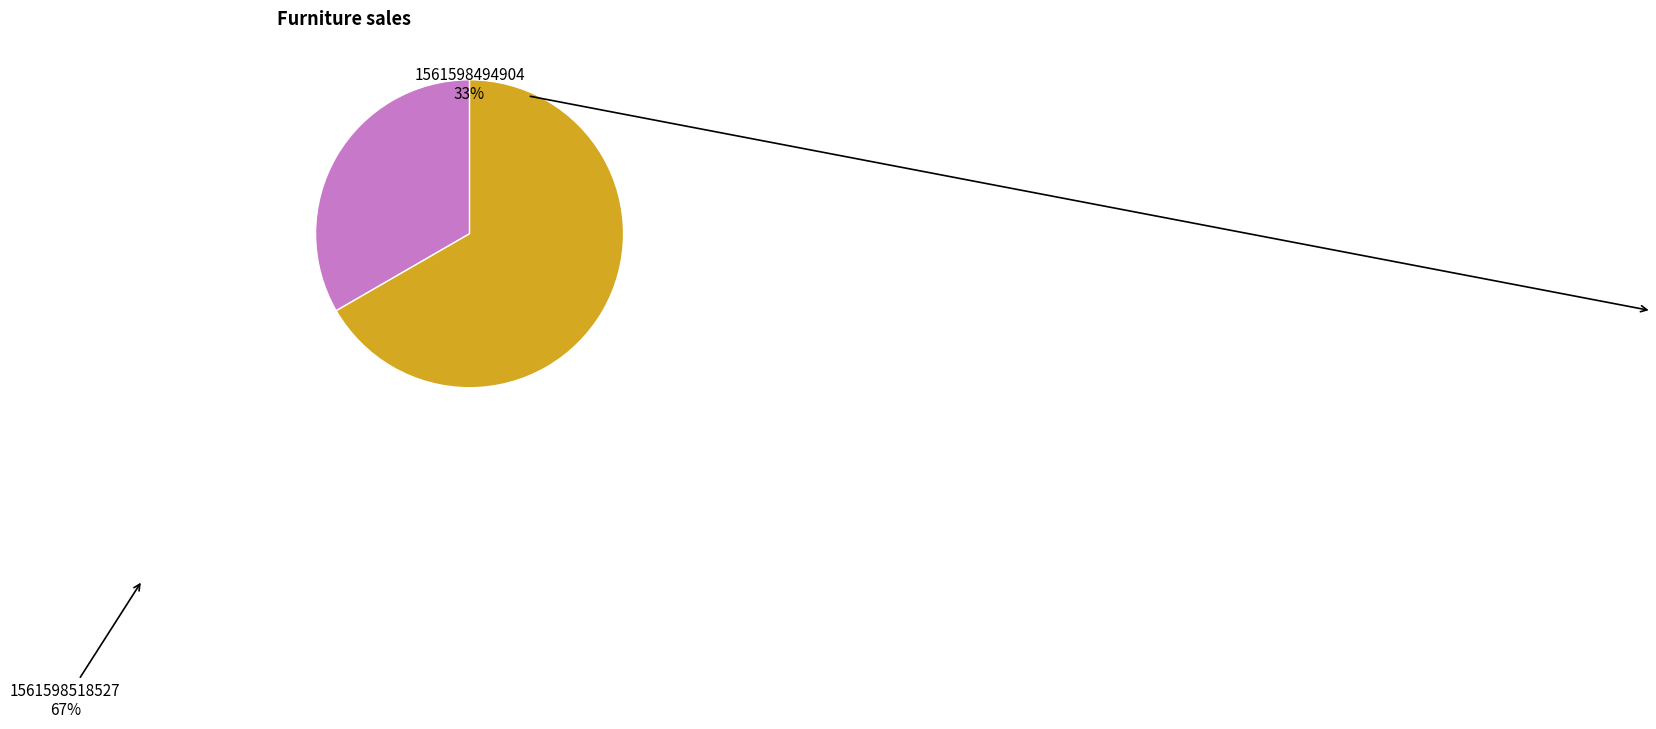

Does 1561598518527 represent more than half of the total?

Yes